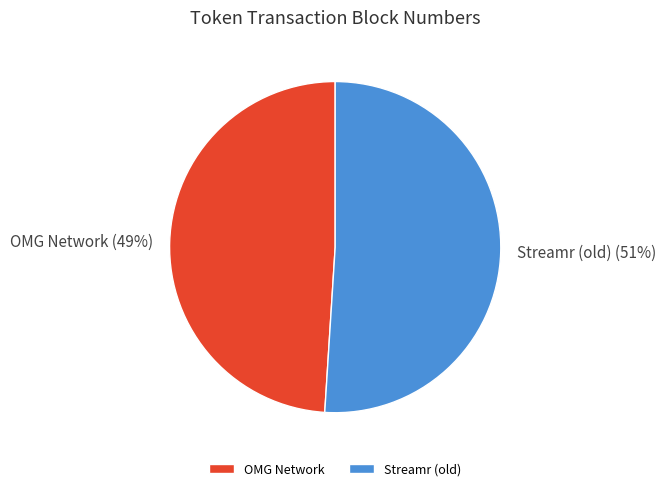

Combined, do Streamr (old) and OMG Network account for over 50%?

Yes